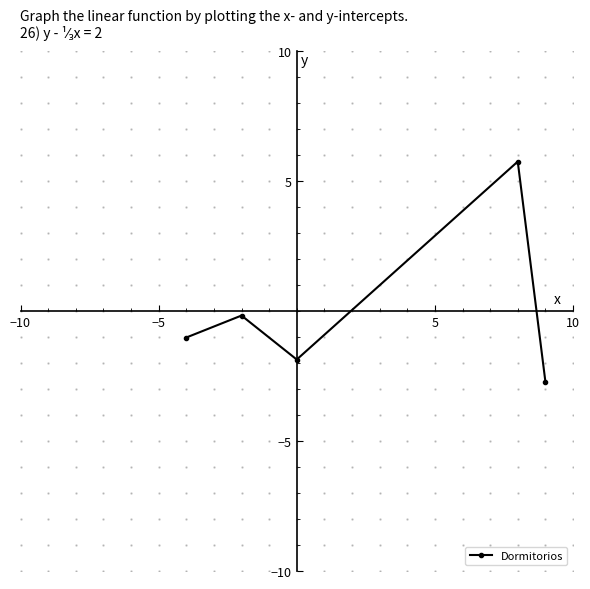

How many values are below -1?

3